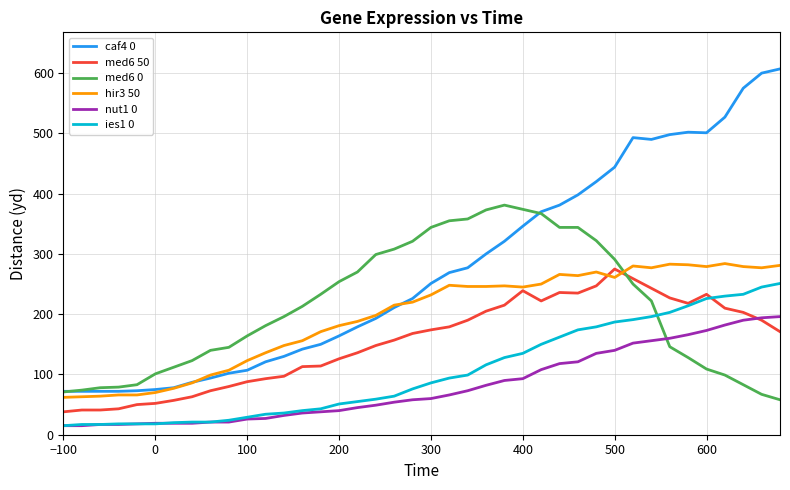

Which series has the largest range (max minus min)?

caf4 0